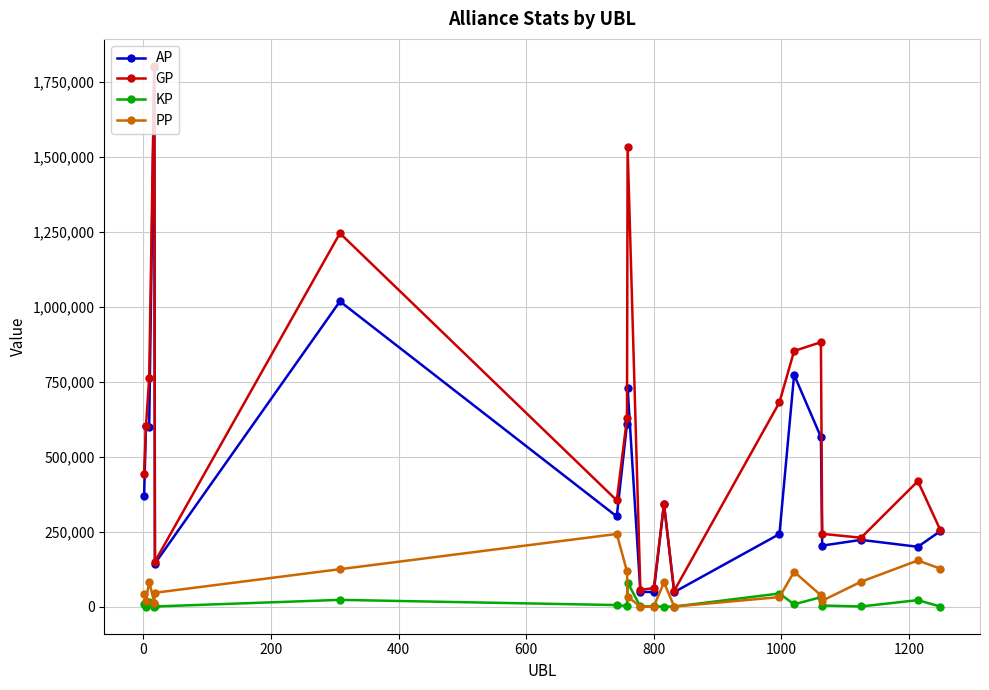

Does the chart have visible grid lines?

Yes